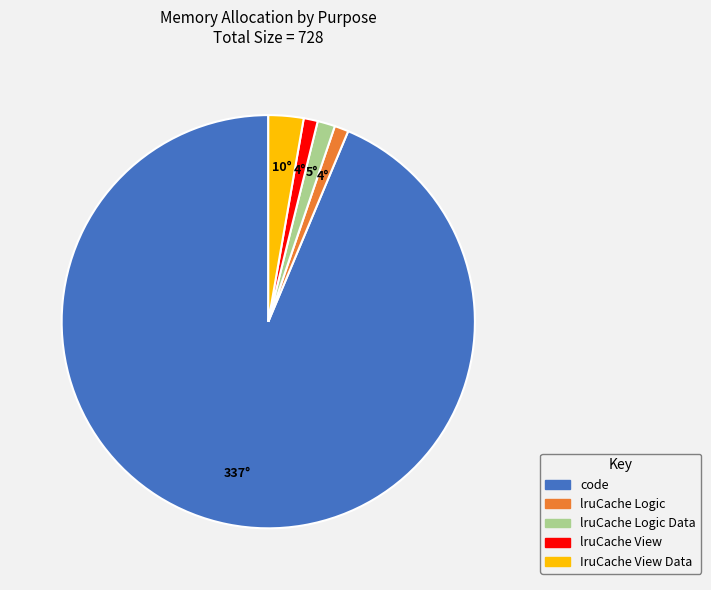

Is there any slice that represents more than half of the pie?

Yes